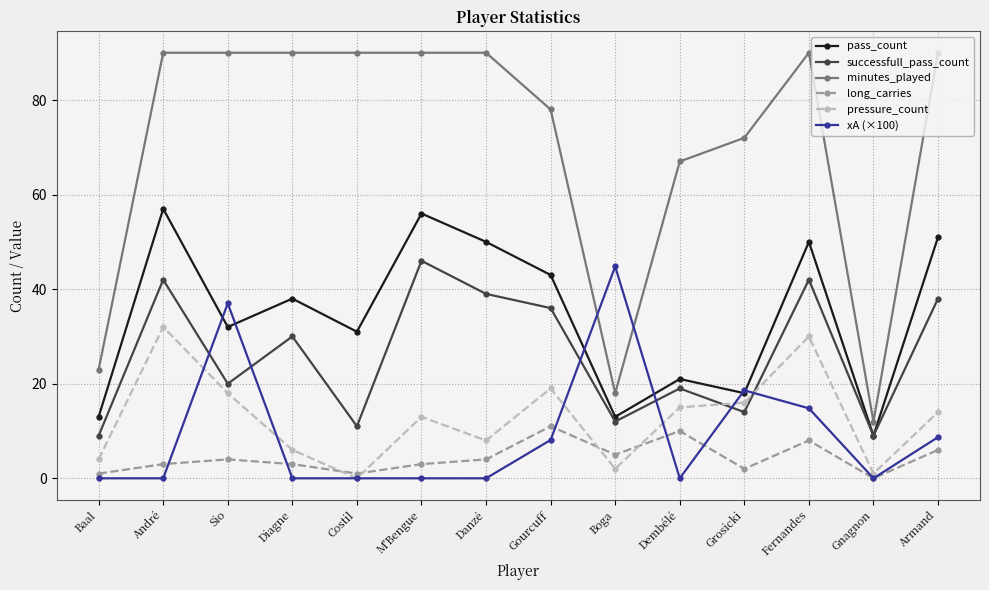

Is this an area chart (filled region under the line)?

No